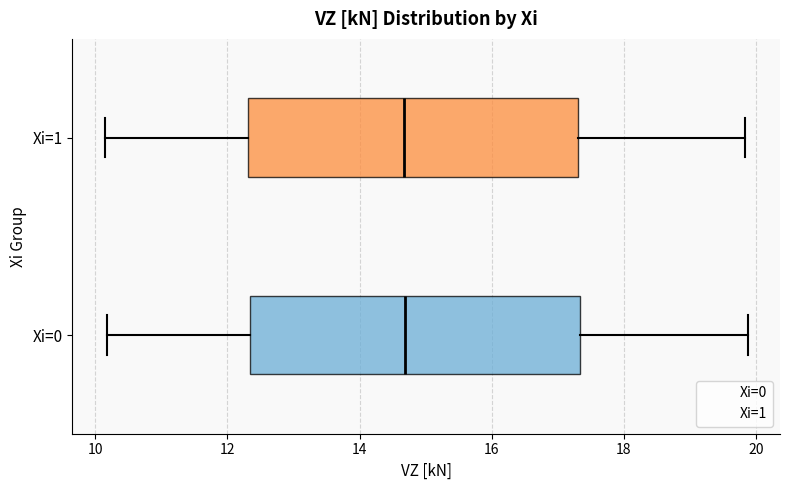

Reading bottom to top, transcribe this box plot: for each box, give where its median line is, the range the box spans, and where its two whiskers end, as read against the x-axis. The values are not printed on the chart, so give them approximately, as read against the axis.

Xi=0: median 14.6, box 12.4 to 17.4, whiskers 10.2 to 19.8
Xi=1: median 14.6, box 12.4 to 17.4, whiskers 10.2 to 19.8